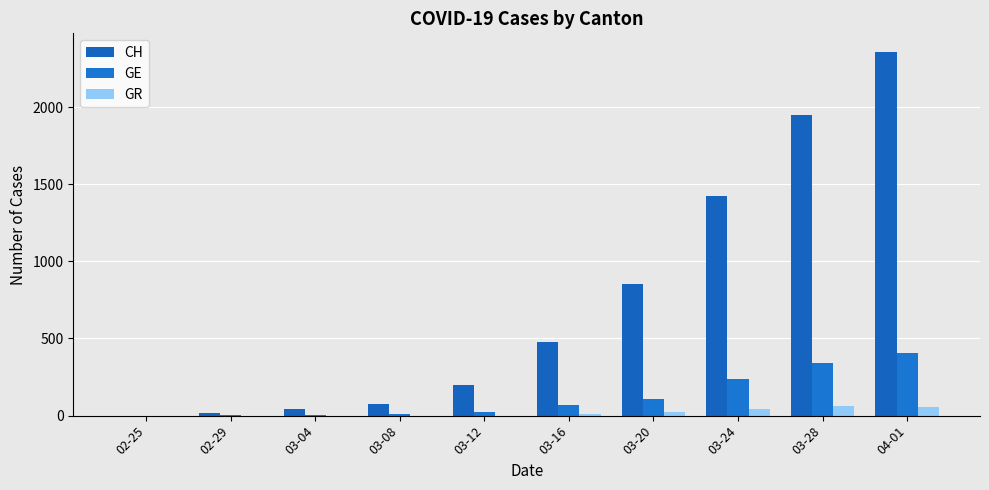

What are all the series names shown in the legend?

CH, GE, GR